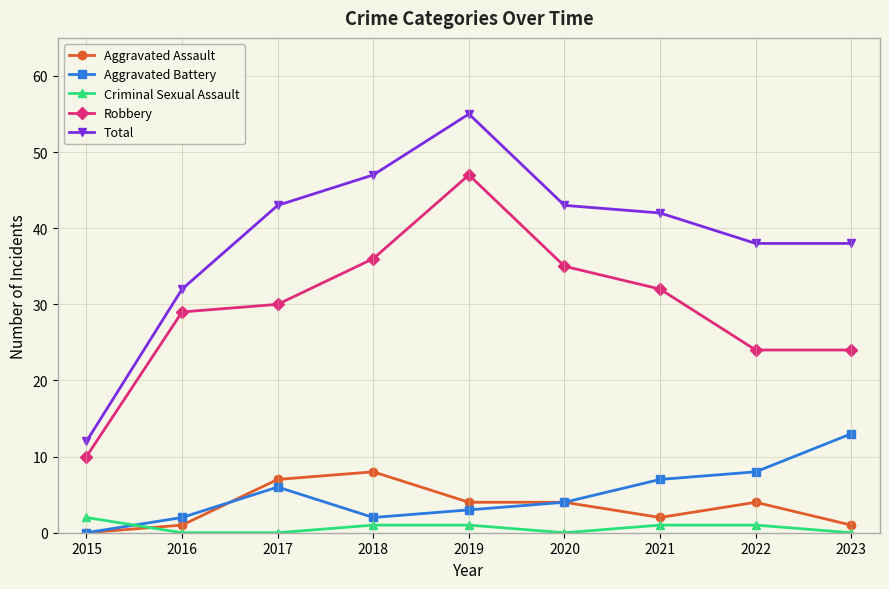

How many categories are shown in the chart?

9